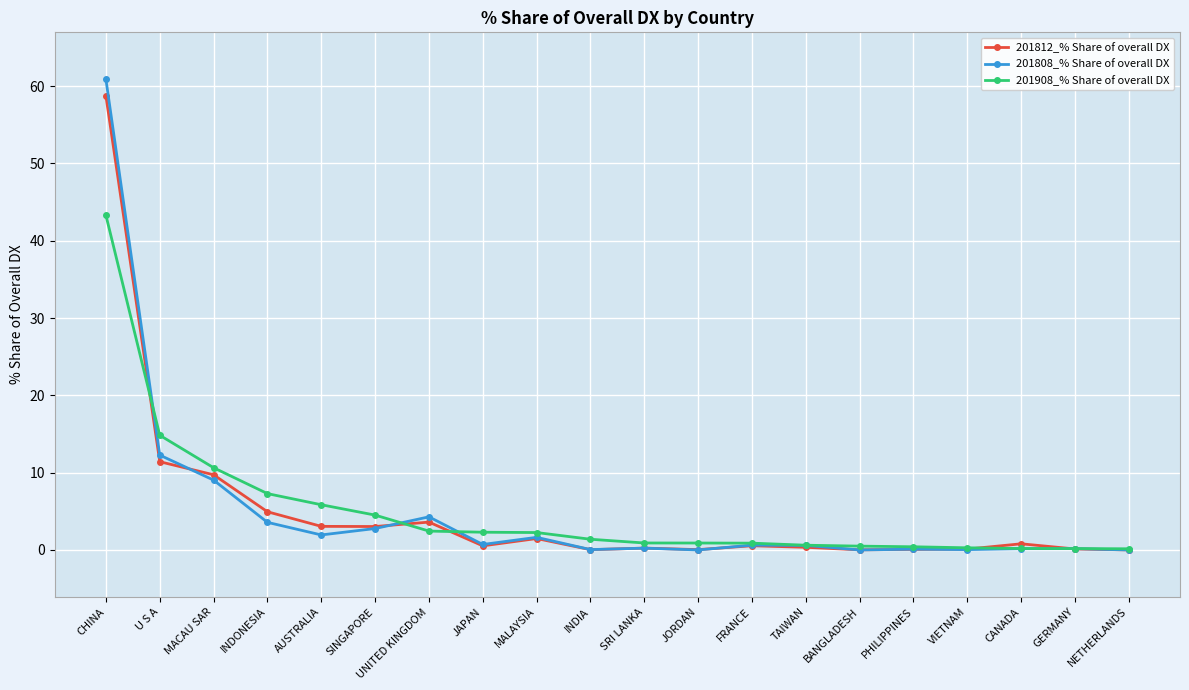

Between JAPAN and JORDAN, which series saw the biggest shift?

201908_% Share of overall DX